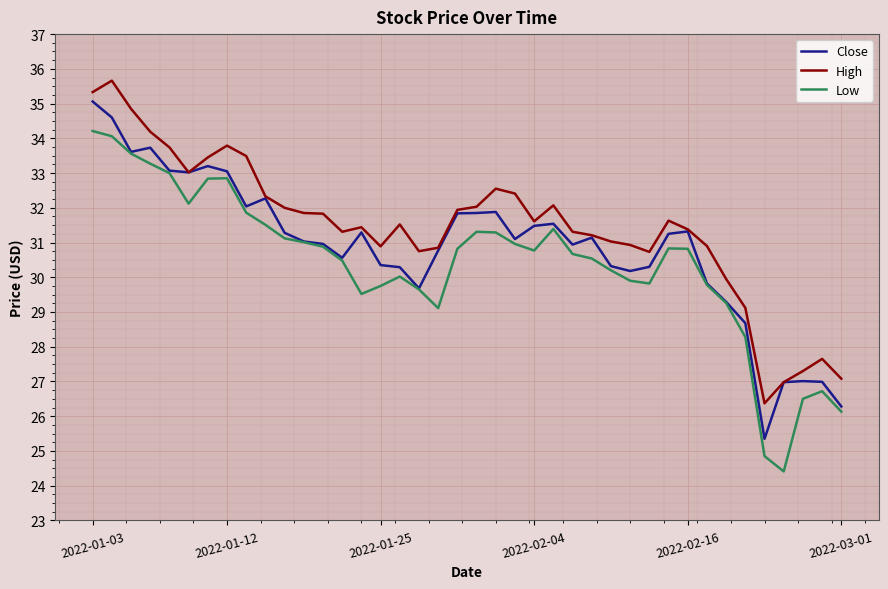

True or false: Low and High cross at least once.

False